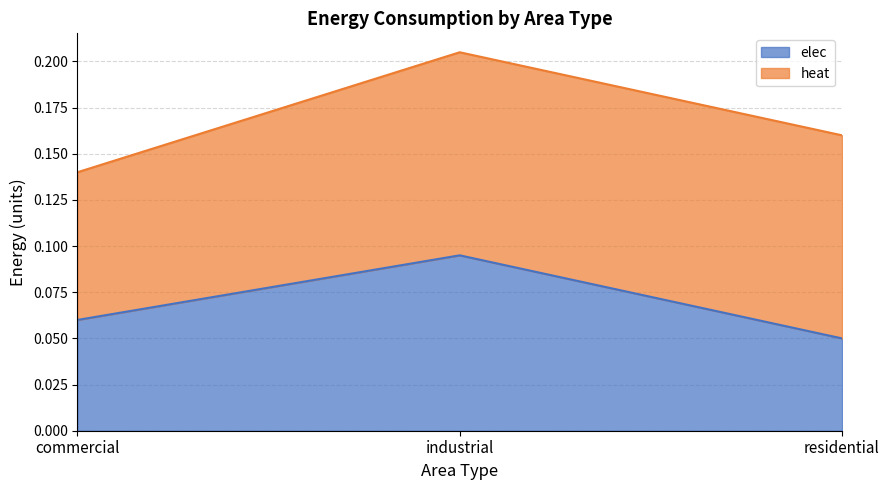

What is the label of the 3rd point from the right?

commercial